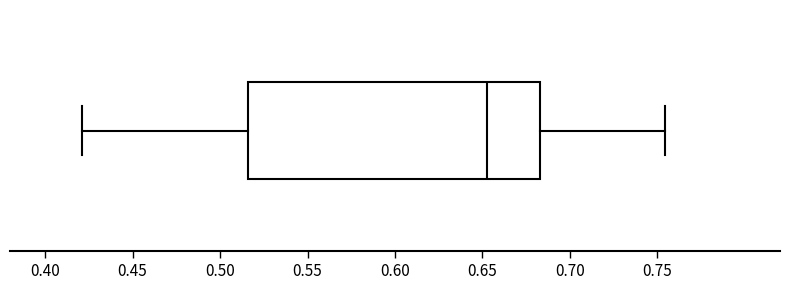

Where is the left edge of the box on the x-axis? The values are not printed on the chart, so give them approximately, as read against the axis.

0.515